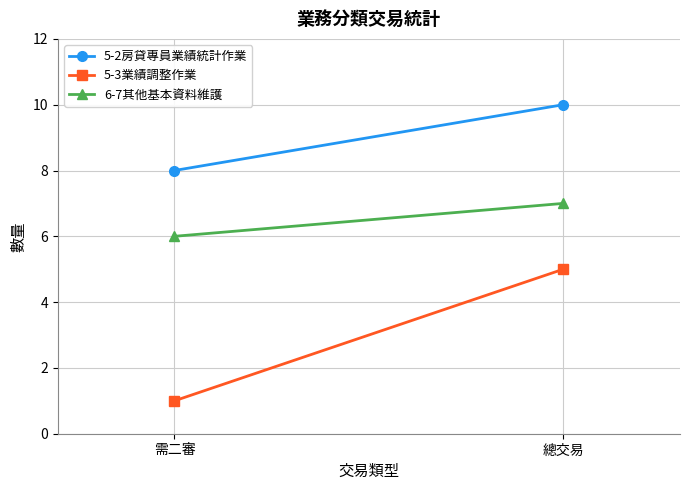

At which category does the chart reach its peak across all series?

總交易